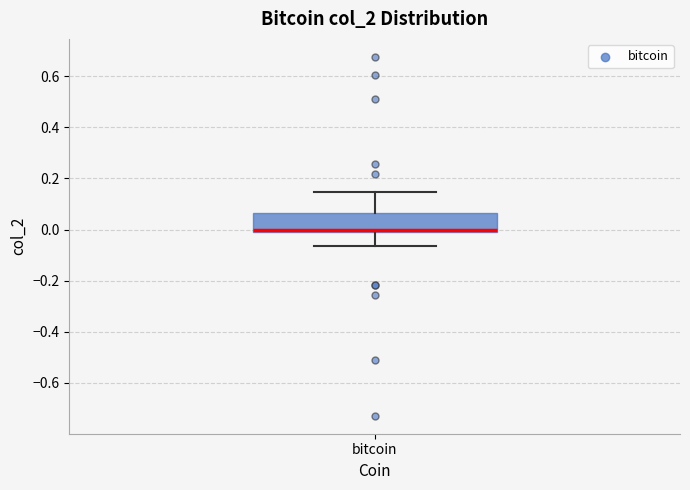

Read this box plot against the y-axis: the position of the median line, the range covered by the box, and the ends of both whiskers. The values are not printed on the chart, so give them approximately, as read against the axis.

median 0.00 (just above the box's lower edge), box 0.00 to 0.06, whiskers -0.06 to 0.14